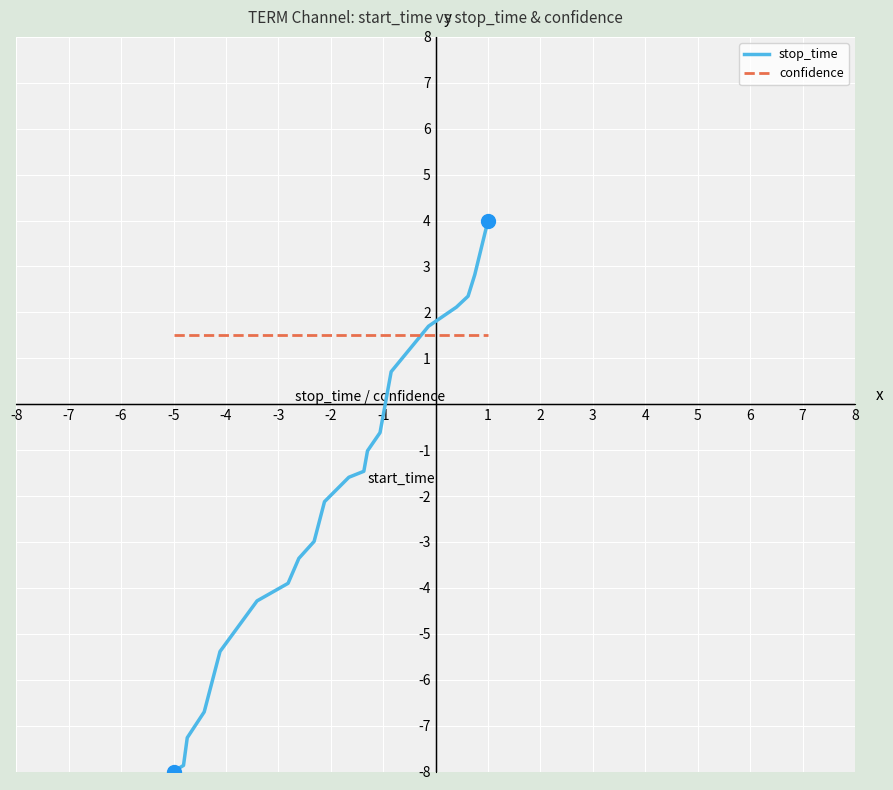

Which series has the largest range (max minus min)?

stop_time